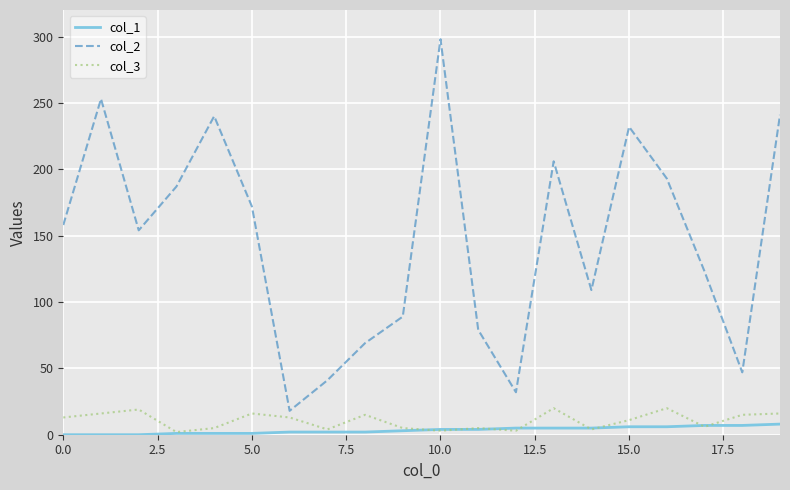

True or false: col_2 and col_3 cross at least once.

False